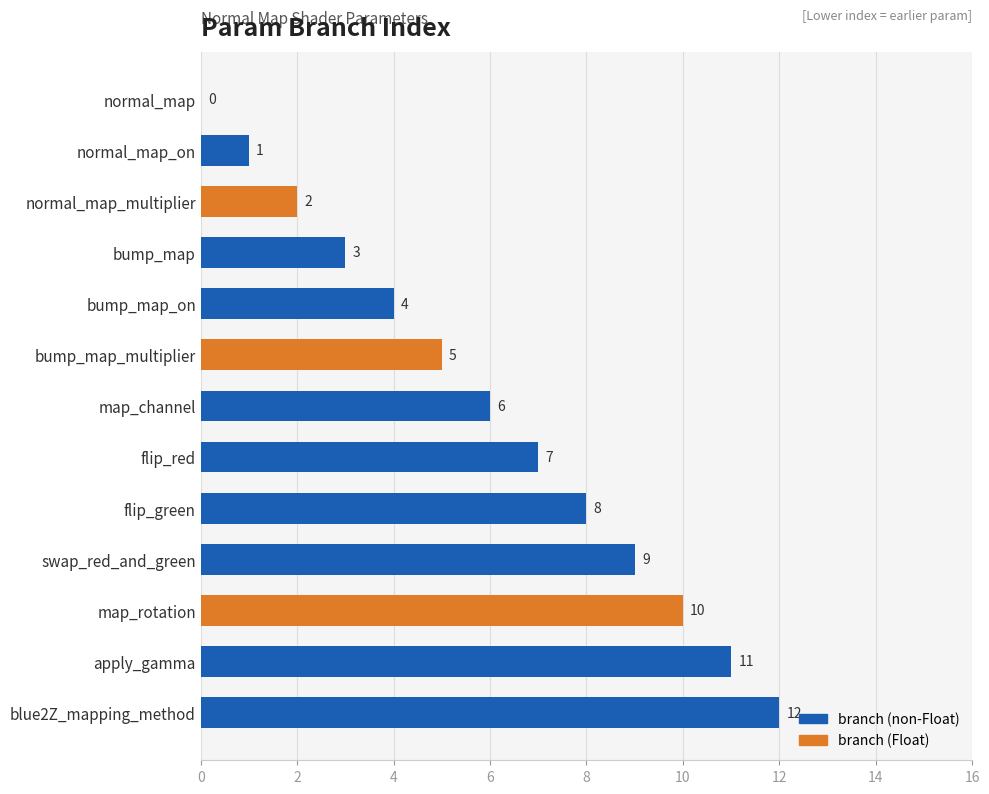

How many positive values are there?

12